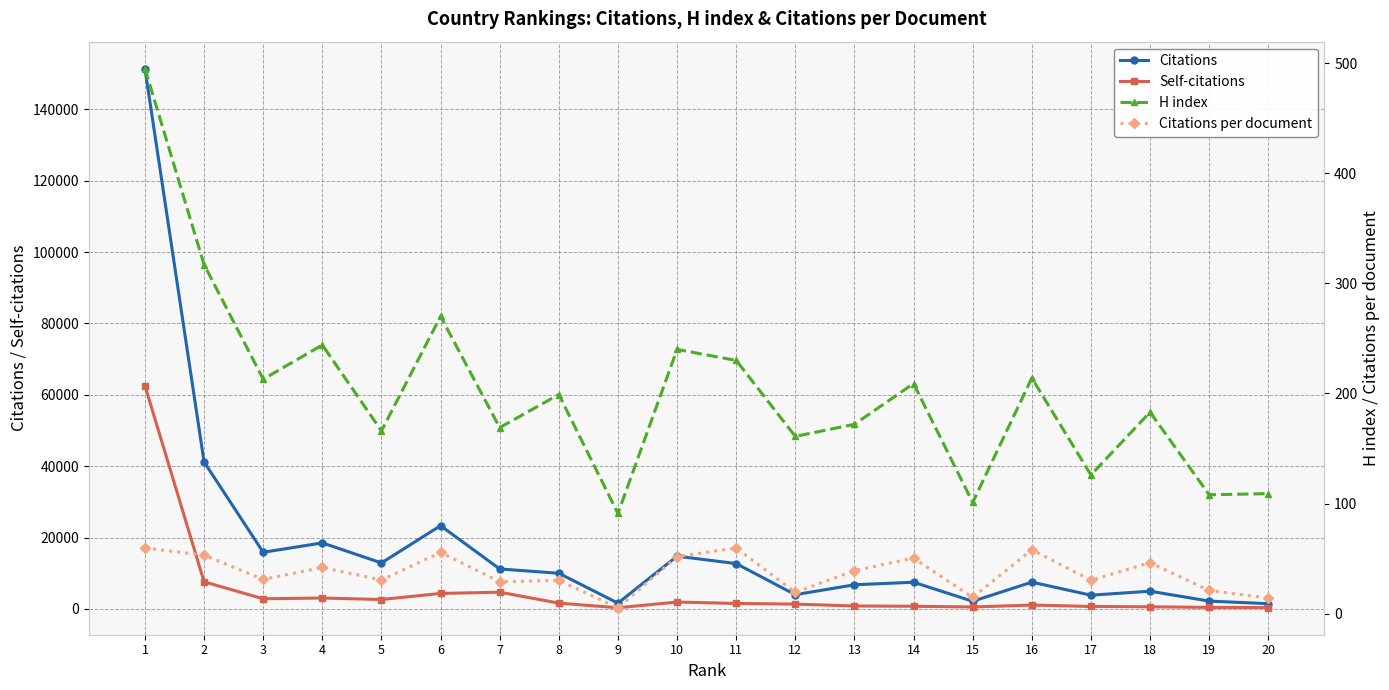

Reading right to left, what are all the values shown in this chart?

Citations: 20=1464.0	19=2190.0	18=4958.0	17=3847.0	16=7494.0	15=2138.0	14=7474.0	13=6758.0	12=3985.0	11=12694.0	10=14776.0	9=1616.0	8=9984.0	7=11198.0	6=23322.0	5=12878.0	4=18499.0	3=15865.0	2=41181.0	1=151393.0
Self-citations: 20=383.0	19=430.0	18=586.0	17=683.0	16=1081.0	15=533.0	14=741.0	13=820.0	12=1346.0	11=1524.0	10=1919.0	9=319.0	8=1620.0	7=4680.0	6=4335.0	5=2630.0	4=3048.0	3=2840.0	2=7596.0	1=62558.0
H index: 20=109.0	19=108.0	18=183.0	17=126.0	16=214.0	15=101.0	14=209.0	13=172.0	12=161.0	11=230.0	10=240.0	9=91.0	8=199.0	7=169.0	6=270.0	5=166.0	4=244.0	3=213.0	2=317.0	1=495.0
Citations per document: 20=14.2	19=21.1	18=46.3	17=30.3	16=58.1	15=14.7	14=50.5	13=39.1	12=19.4	11=59.6	10=51.9	9=5.4	8=30.2	7=29.0	6=55.7	5=30.6	4=42.0	3=31.1	2=53.2	1=59.6